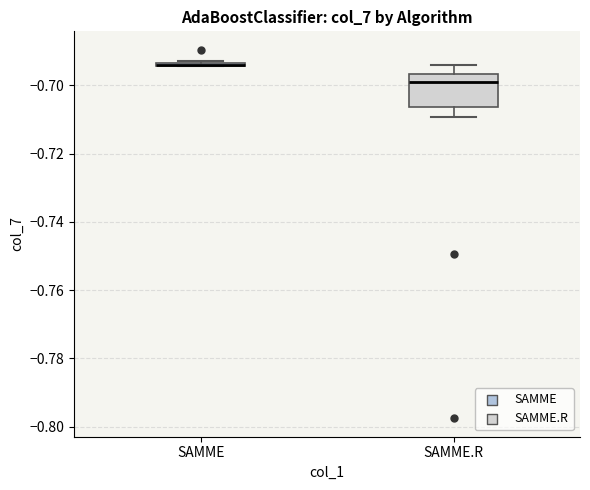

Reading left to right, read every box against the y-axis: the position of its median line, the range the box covers, and the ends of its whiskers. The values are not printed on the chart, so give them approximately, as read against the axis.

SAMME: box collapsed to a line at -0.694, whiskers -0.694 to -0.692
SAMME.R: median -0.698, box -0.706 to -0.696, whiskers -0.710 to -0.694